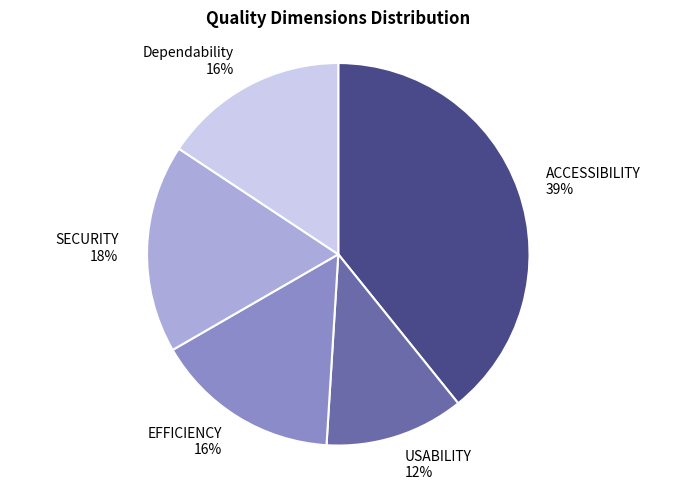

Does any single category account for the majority?

No